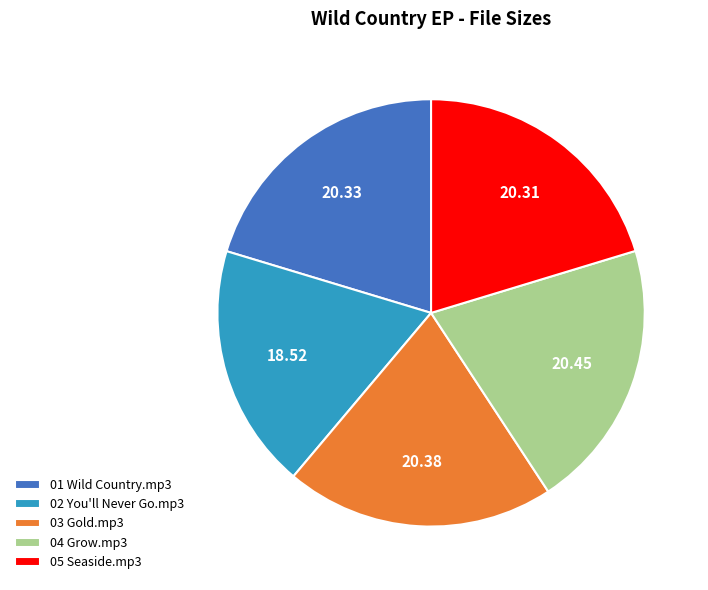

Which slice is the smallest?

02 You'll Never Go.mp3